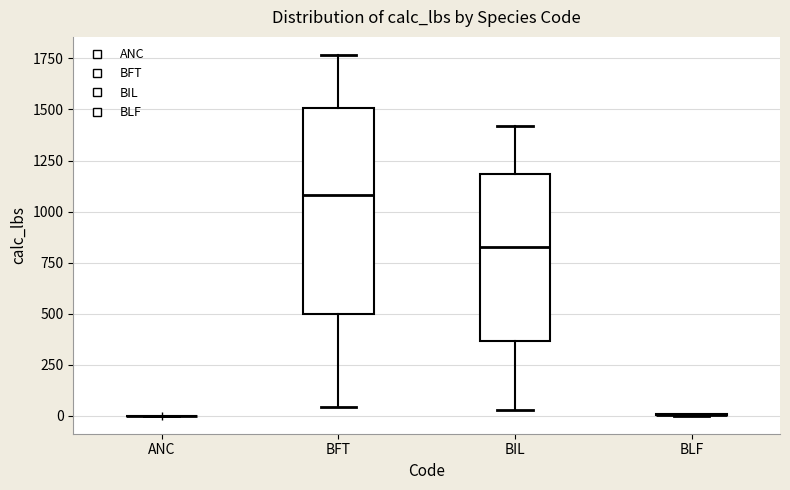

Which box is the tallest, from its lower edge to its upper edge?

BFT